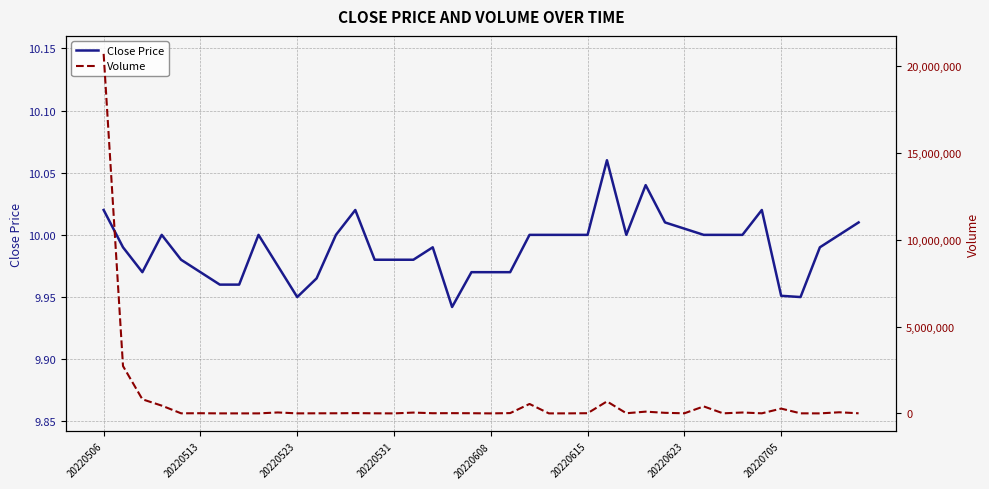

Which series has the widest spread of values?

Volume